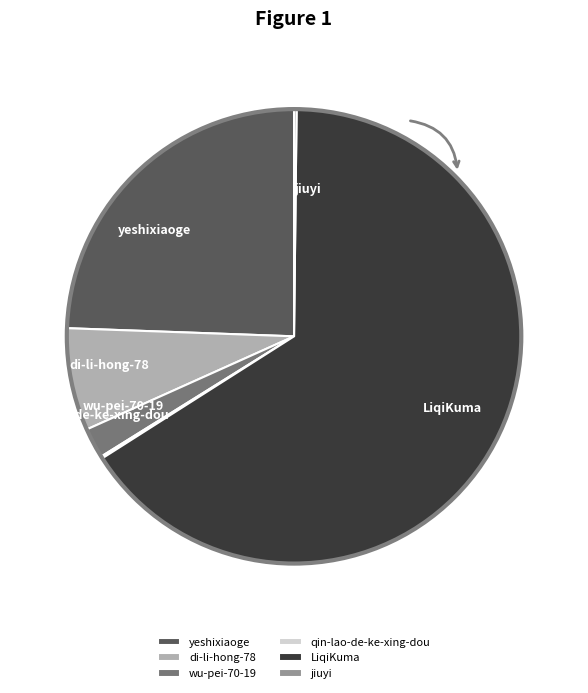

Which has a higher value, yeshixiaoge or wu-pei-70-19?

yeshixiaoge